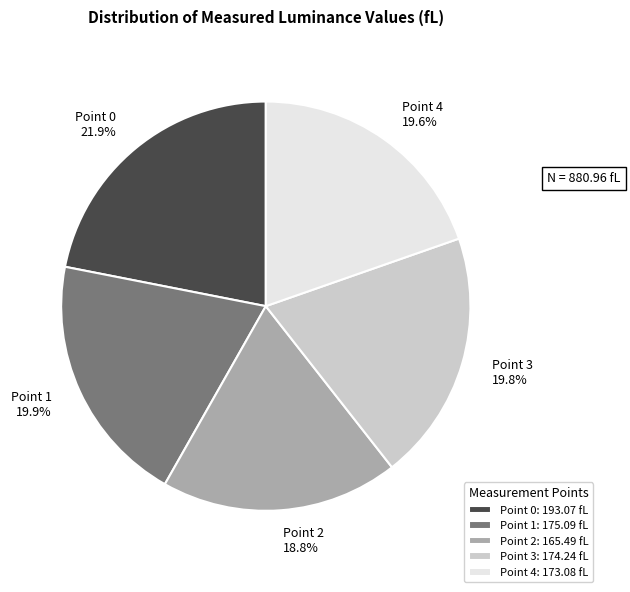

Count the number of slices in the pie.

5